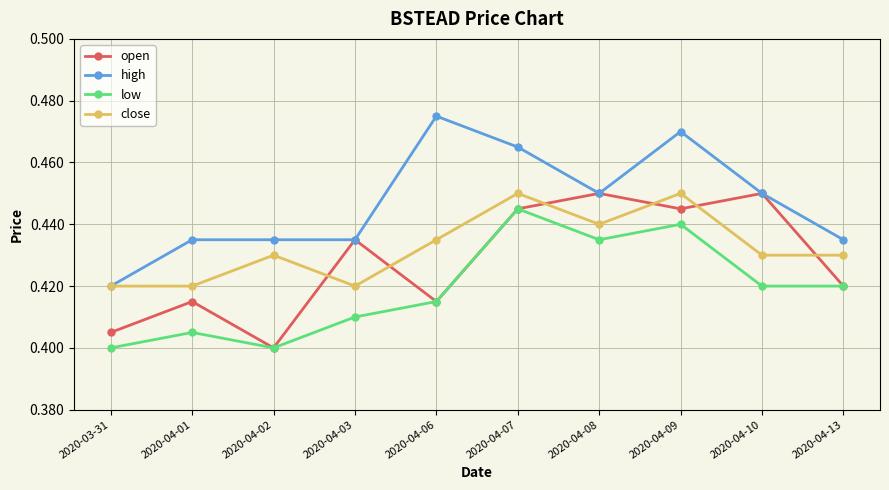

Which series has the largest total across all categories?

high